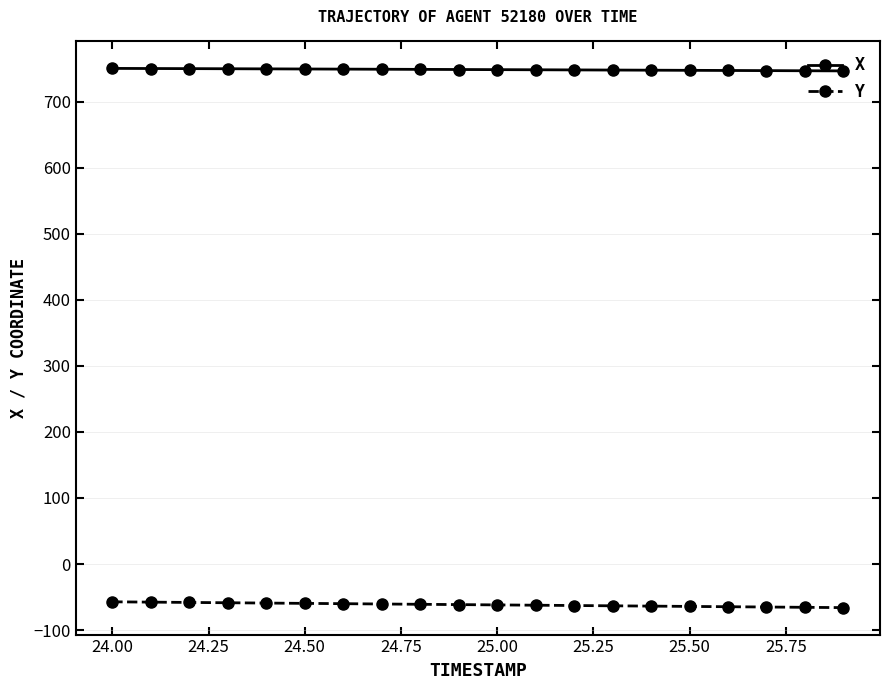

What is the value of the X point at the 12th from the left?

748.2